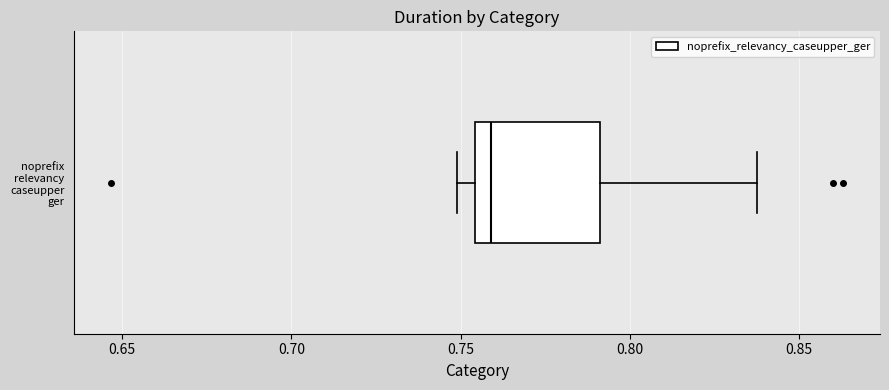

Where does the left whisker of the box for noprefix relevancy caseupper ger end on the x-axis? The values are not printed on the chart, so give them approximately, as read against the axis.

0.750